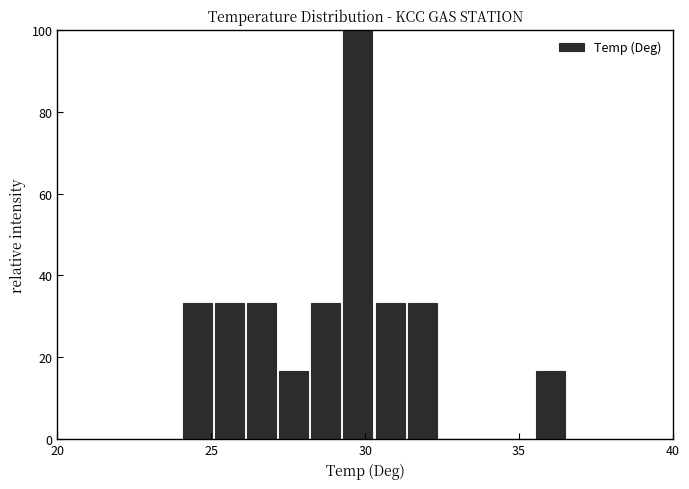

Around what value on the x-axis is the tallest bar? Give the approximate position of its centre, as read against the axis.

30.0